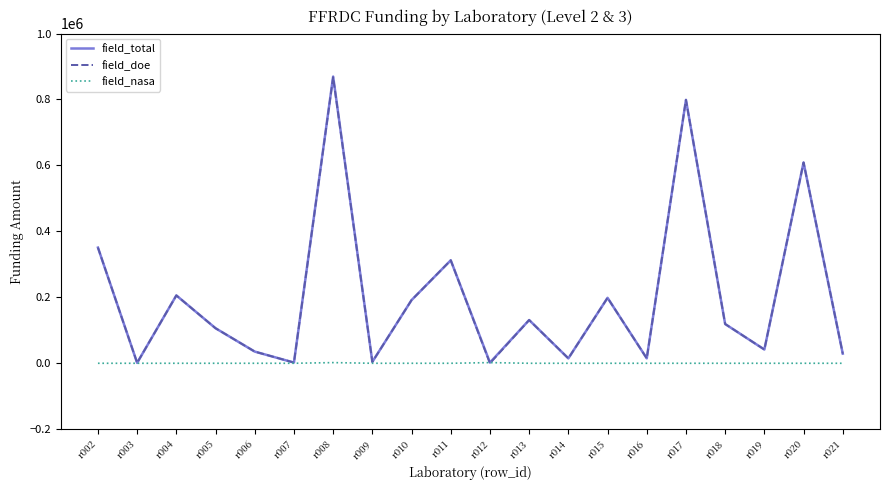

Where is field_doe nearest to the value 433730?

r002